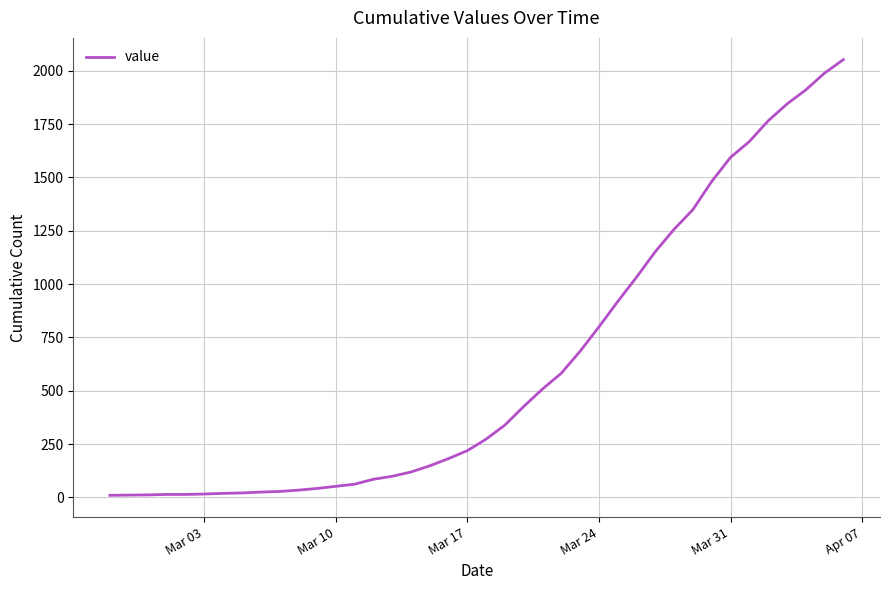

Is this an area chart (filled region under the line)?

No